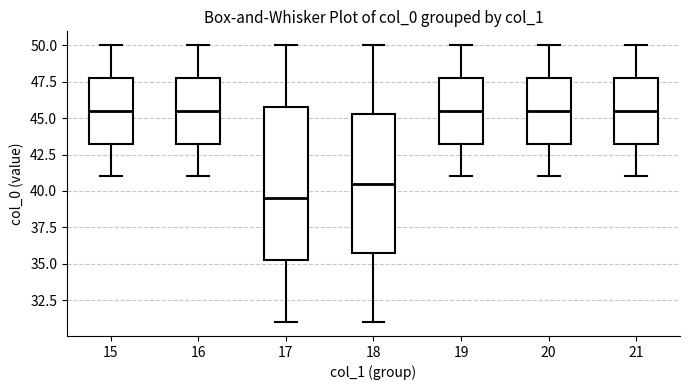

Reading left to right, read every box against the y-axis: the position of its median line, the range the box covers, and the ends of its whiskers. The values are not printed on the chart, so give them approximately, as read against the axis.

15: median 45.5, box 43.5 to 48.0, whiskers 41.0 to 50.0
16: median 45.5, box 43.5 to 48.0, whiskers 41.0 to 50.0
17: median 39.5, box 35.5 to 46.0, whiskers 31.0 to 50.0
18: median 40.5, box 36.0 to 45.5, whiskers 31.0 to 50.0
19: median 45.5, box 43.5 to 48.0, whiskers 41.0 to 50.0
20: median 45.5, box 43.5 to 48.0, whiskers 41.0 to 50.0
21: median 45.5, box 43.5 to 48.0, whiskers 41.0 to 50.0